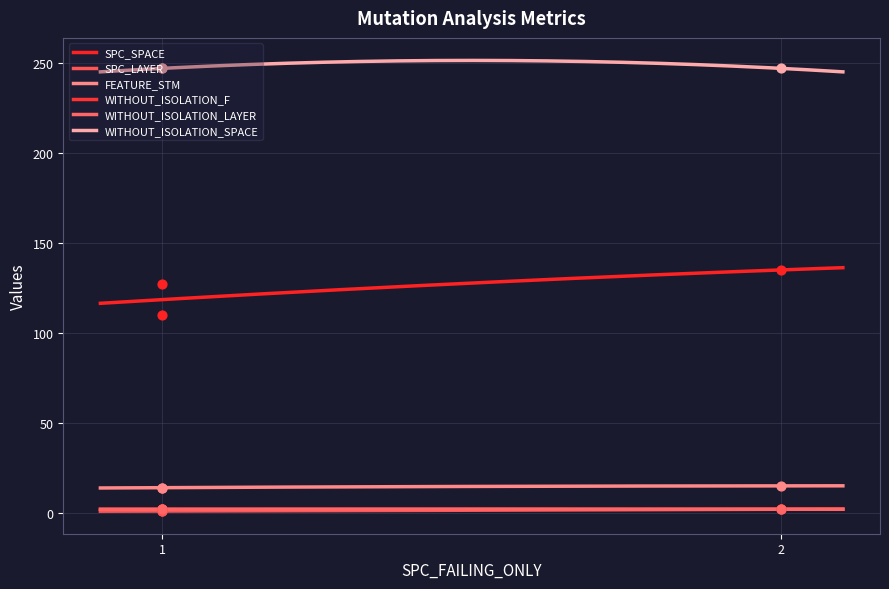

Which series contains the lowest Y value?

SPC_LAYER